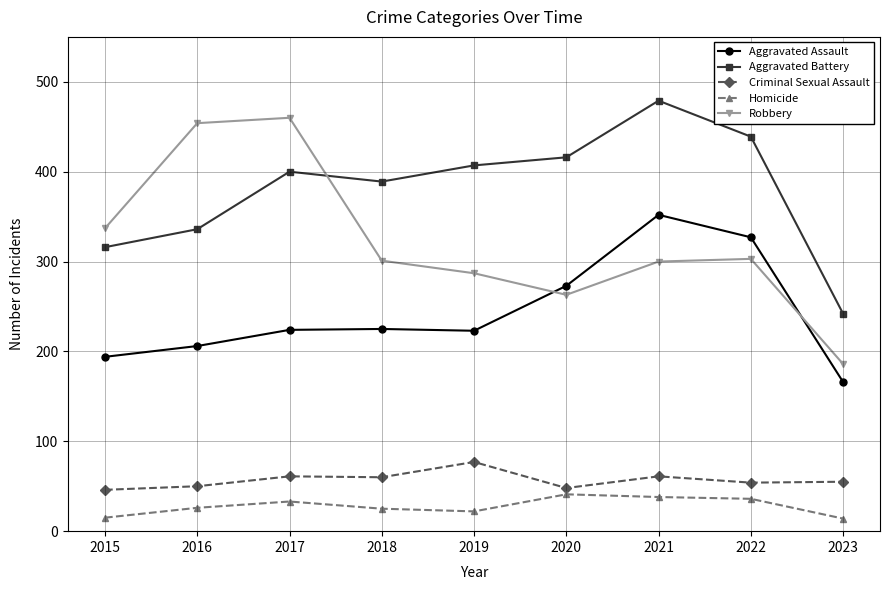

In Criminal Sexual Assault, how many points are lower than both neighbors (excluding endpoints)?

3